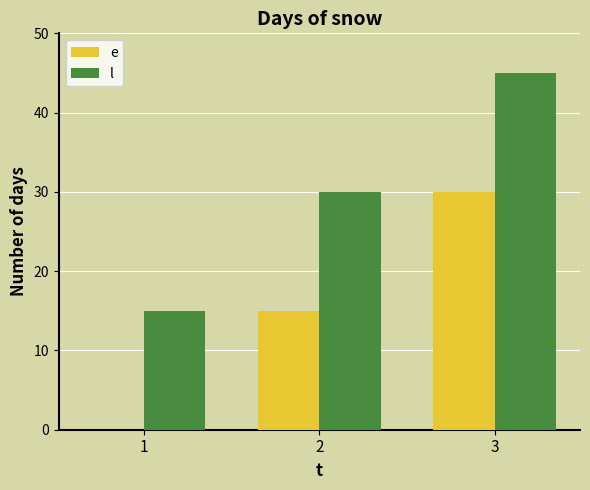

What is the greatest value displayed?

45